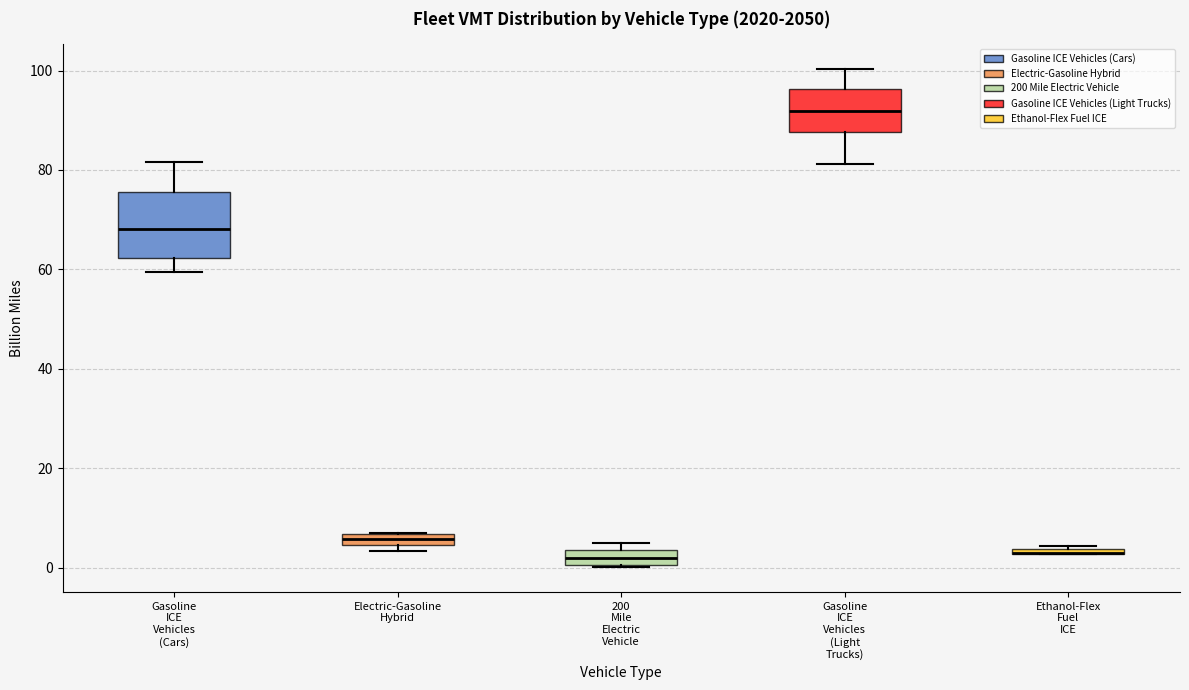

Where is the upper edge of the box for 200 Mile Electric Vehicle on the y-axis? The values are not printed on the chart, so give them approximately, as read against the axis.

4